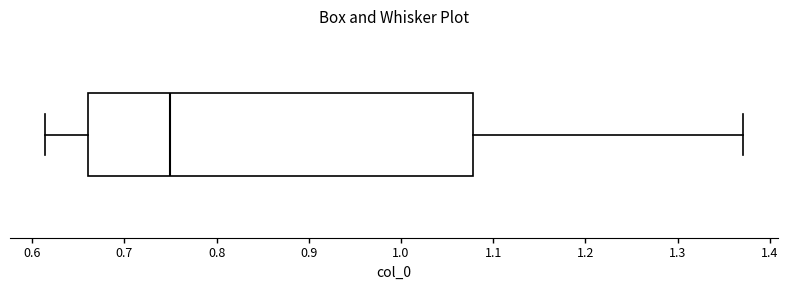

Transcribe this box plot: give where the median line is, the range the box spans, and where the two whiskers end, as read against the x-axis. The values are not printed on the chart, so give them approximately, as read against the axis.

median 0.75, box 0.66 to 1.08, whiskers 0.61 to 1.37